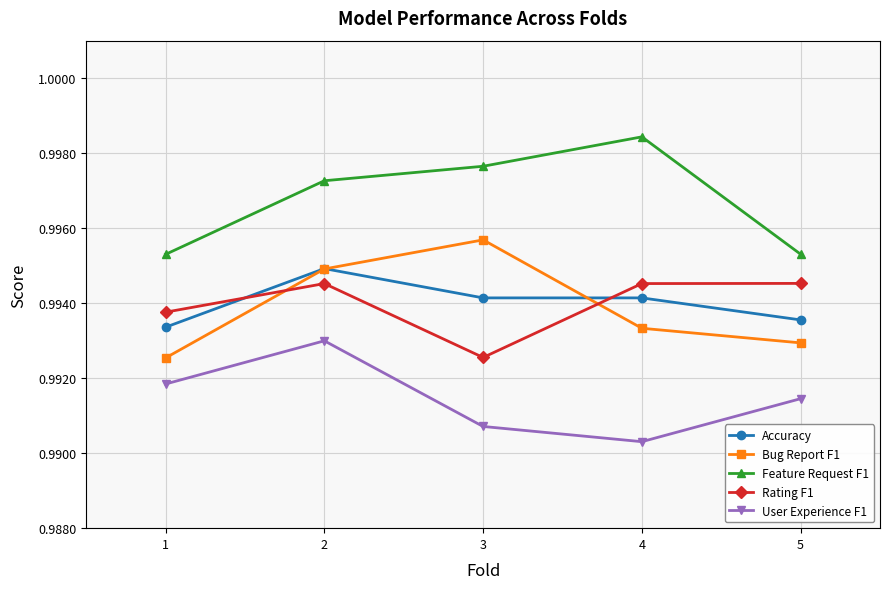

Which category has the lowest value across all series?

4